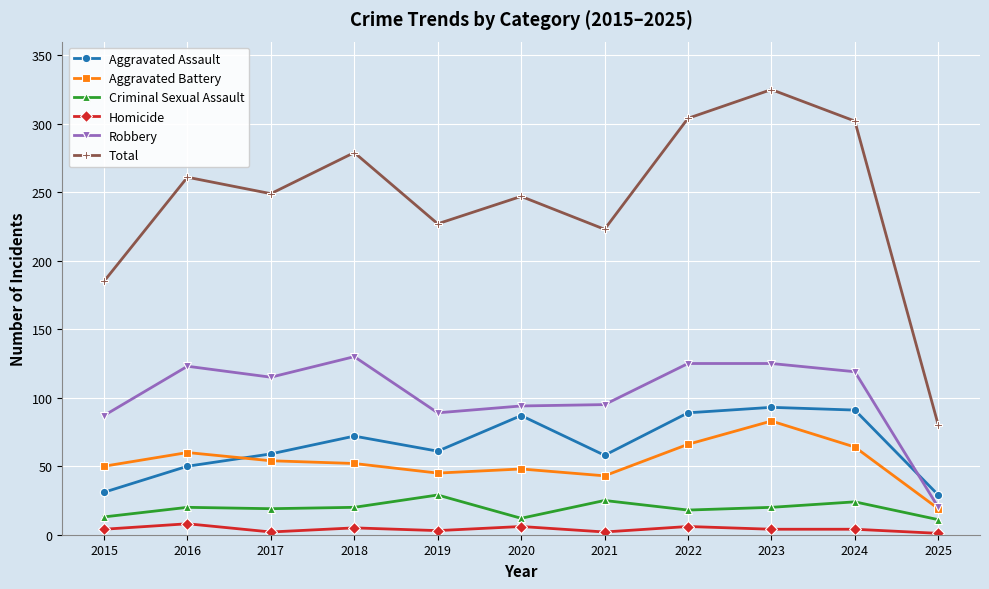

What is the value of the Aggravated Assault point at the 4th from the left?

72